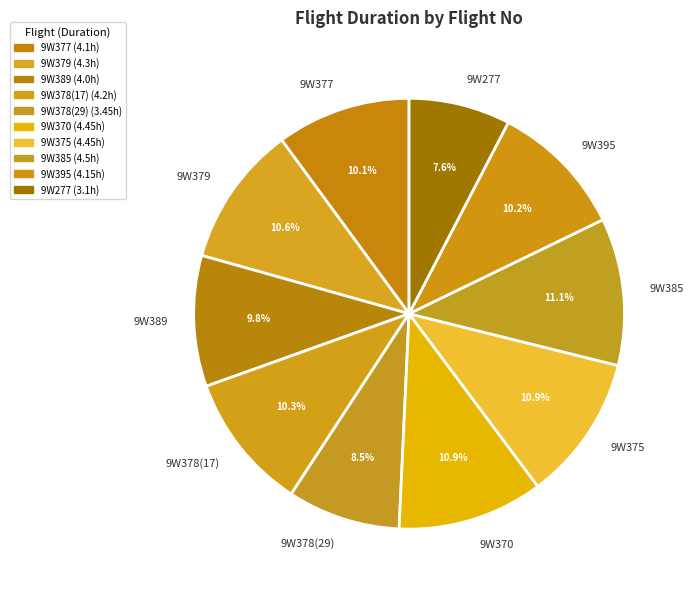

Approximately how many times larger is the value at 9W375 compared to 9W277?

1.4